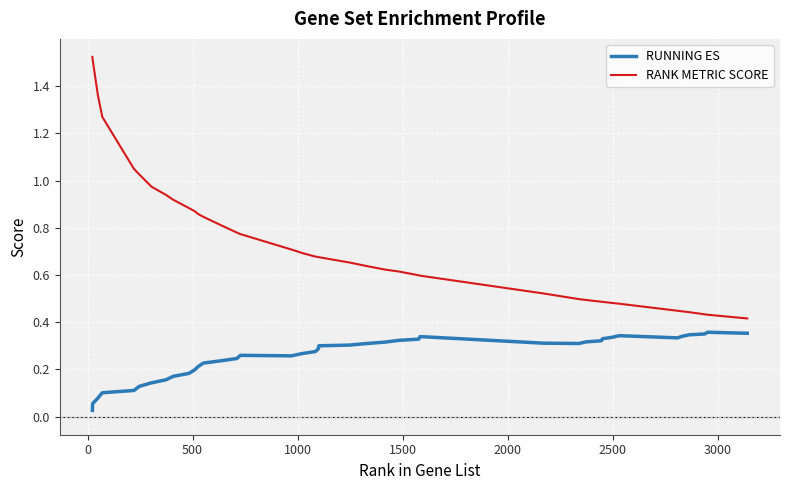

List the series in order of their overall mean, lowest first.

RUNNING ES, RANK METRIC SCORE